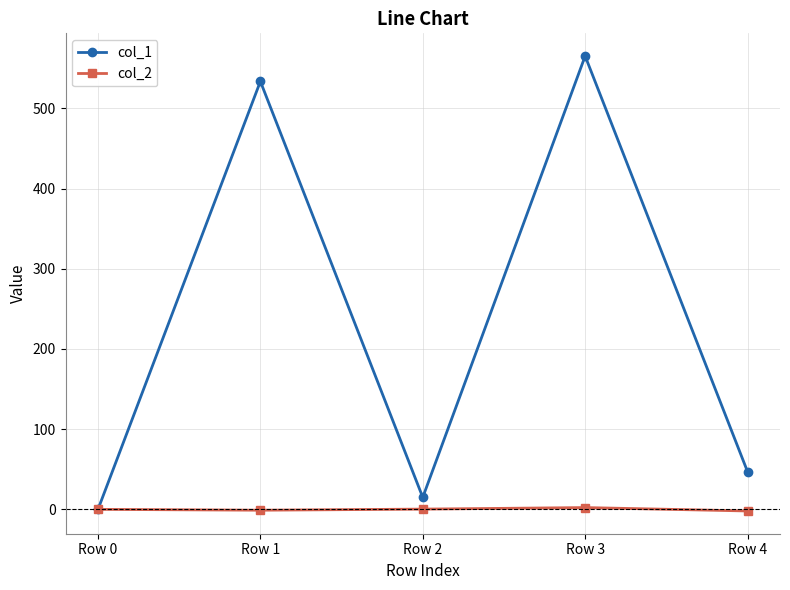

The col_2 series shows 0.3 at Row 2. True or false?

True